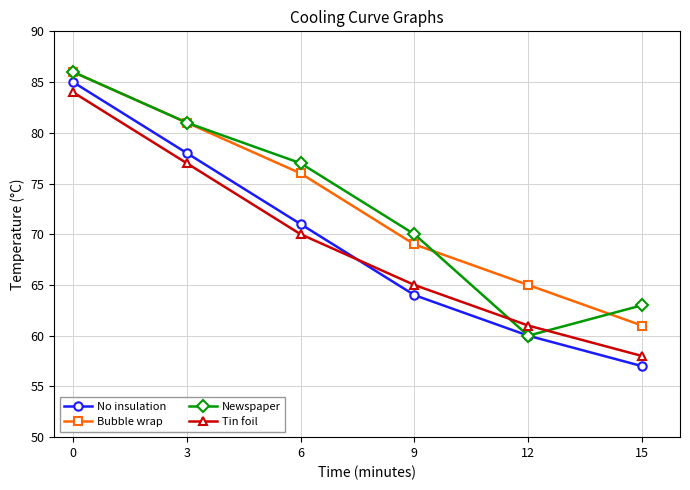

Which category has the lowest value in the Bubble wrap series?

15